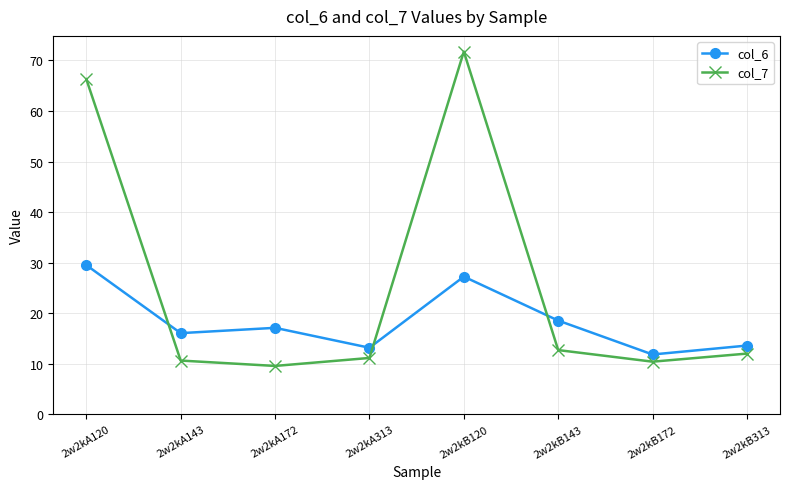

Read the col_6 value at 2w2kB313.

13.6